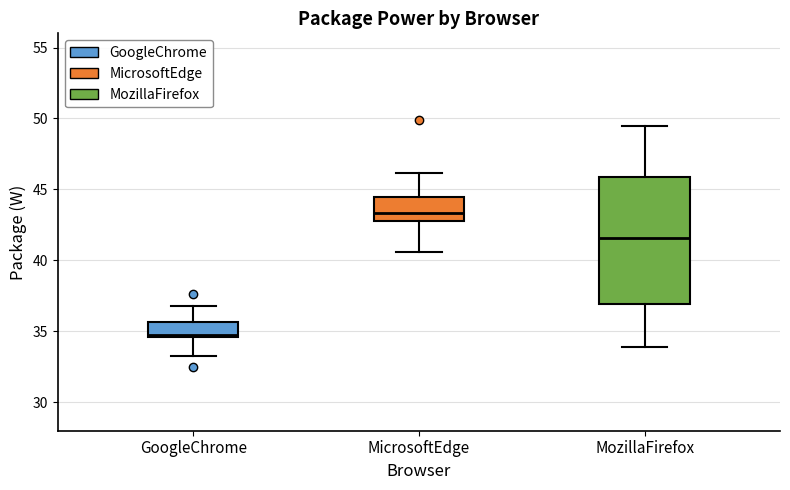

Comparing the boxes themselves (not the whiskers), which one is the tallest?

MozillaFirefox